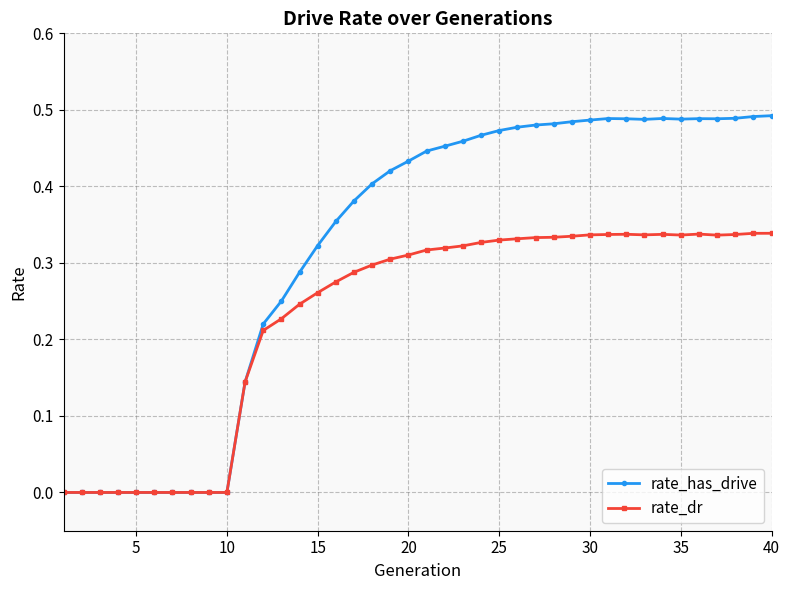

How many distinct data groups are displayed?

2